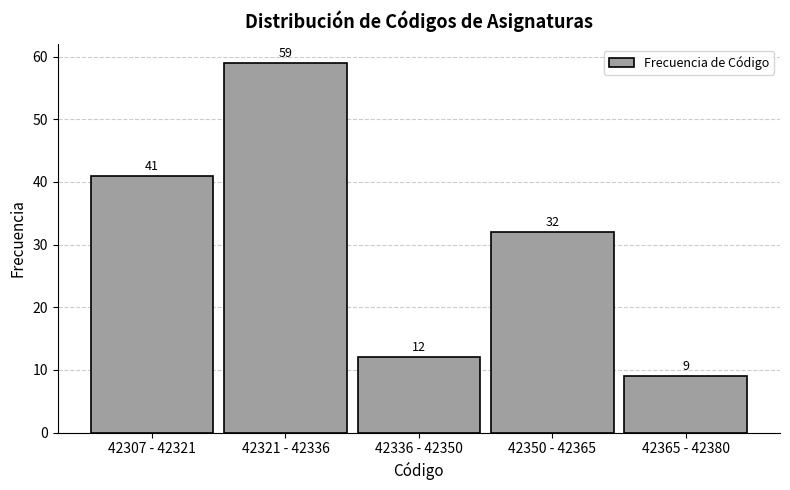

Reading left to right, list all the values displayed in this chart.

41	59	12	32	9